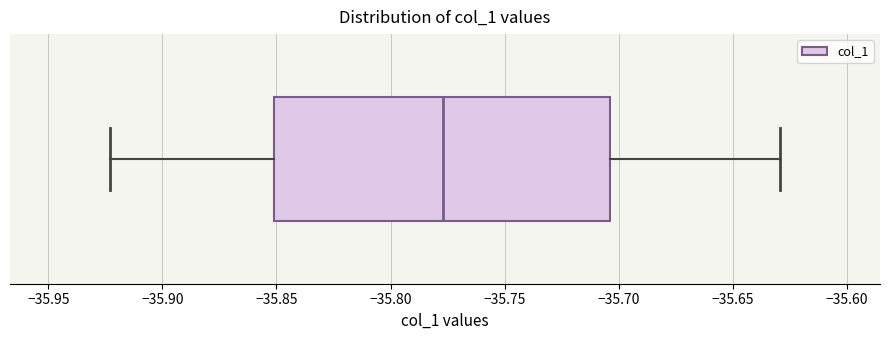

Where does the median line of the box sit on the x-axis? The values are not printed on the chart, so give them approximately, as read against the axis.

-35.775